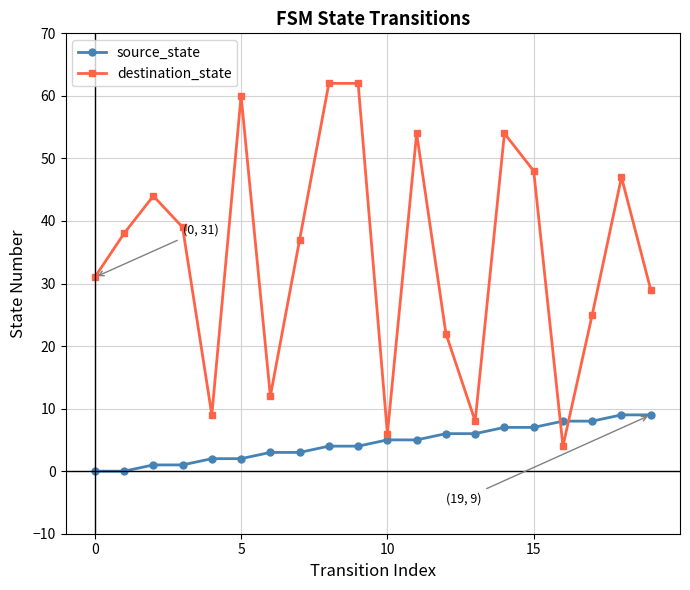

How many lines are shown in the chart?

2